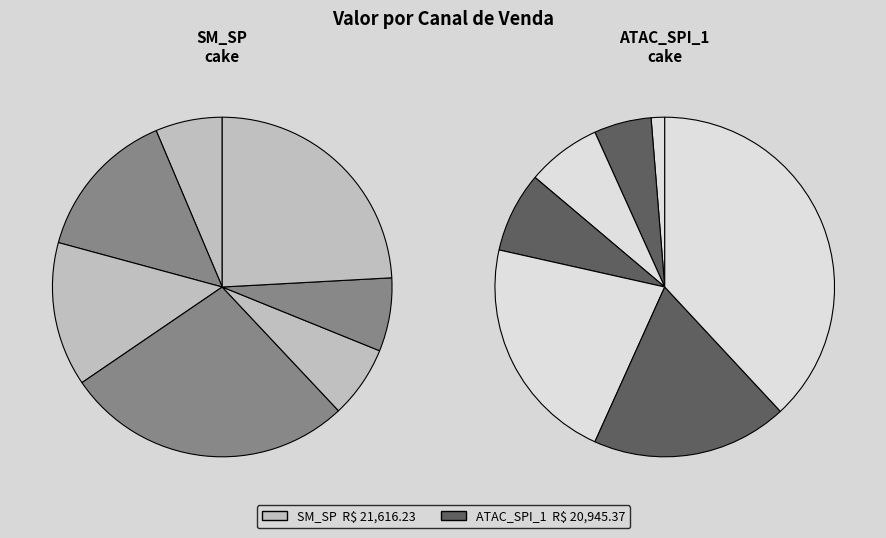

How many segments does this pie chart have?

14